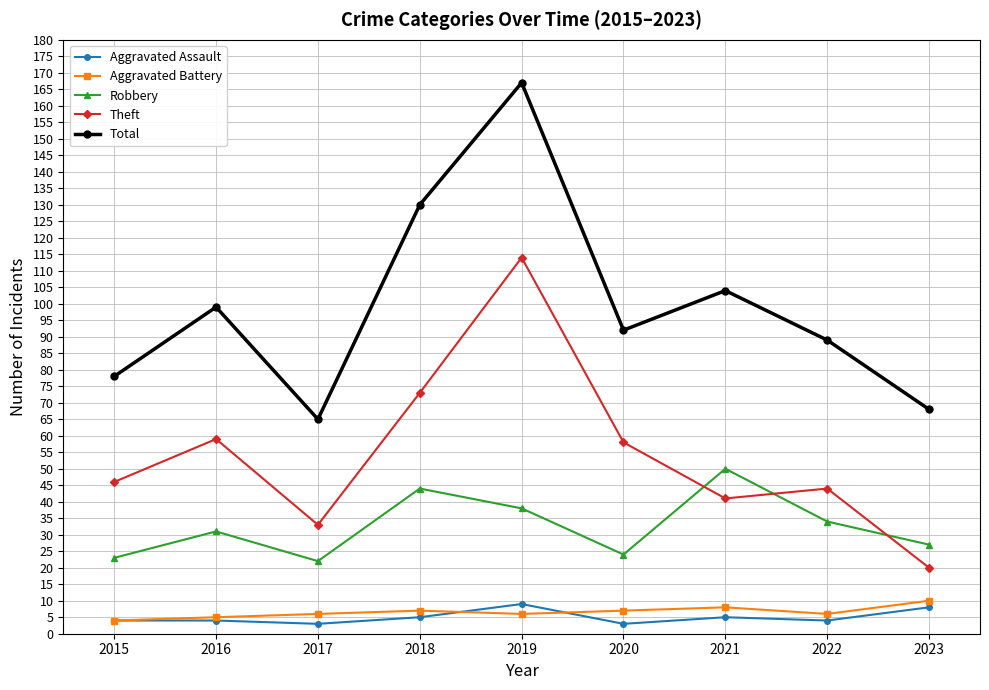

At which category is the sum across all series the highest?

2019